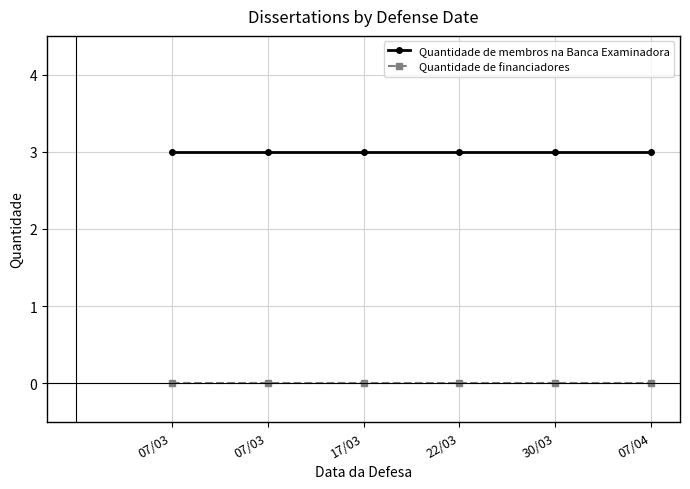

How many lines are shown in the chart?

2